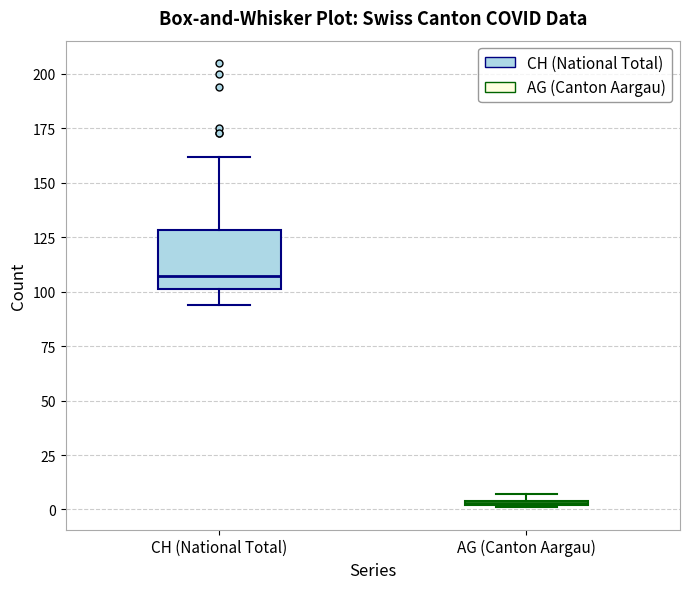

Which box has the highest median line?

CH (National Total)